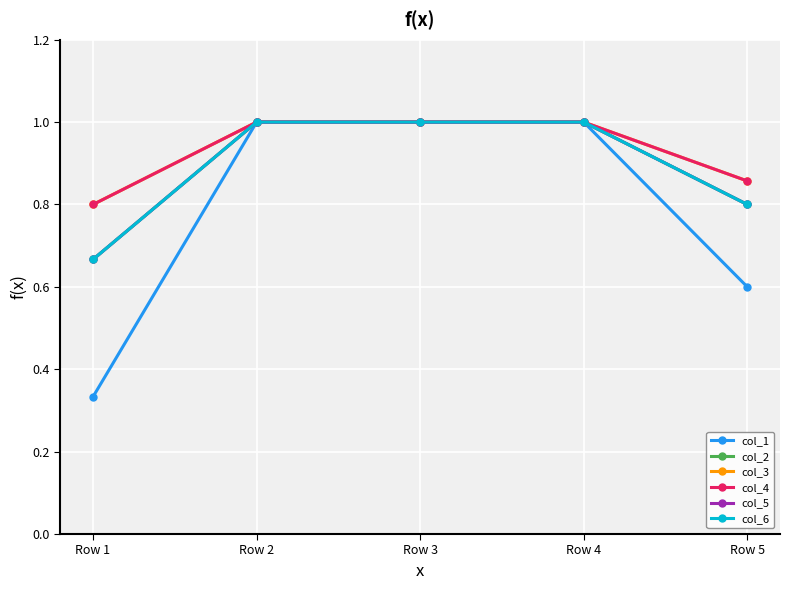

What is the sum of the col_4 values at Row 2 and Row 4?

2.0